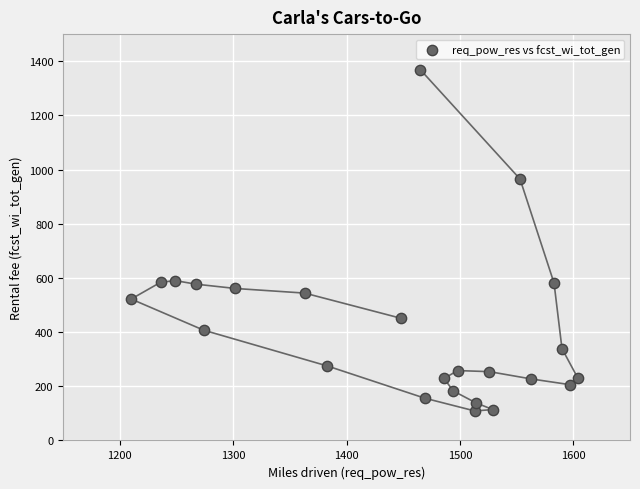

What is the range of Y values (max minus min)?

1260